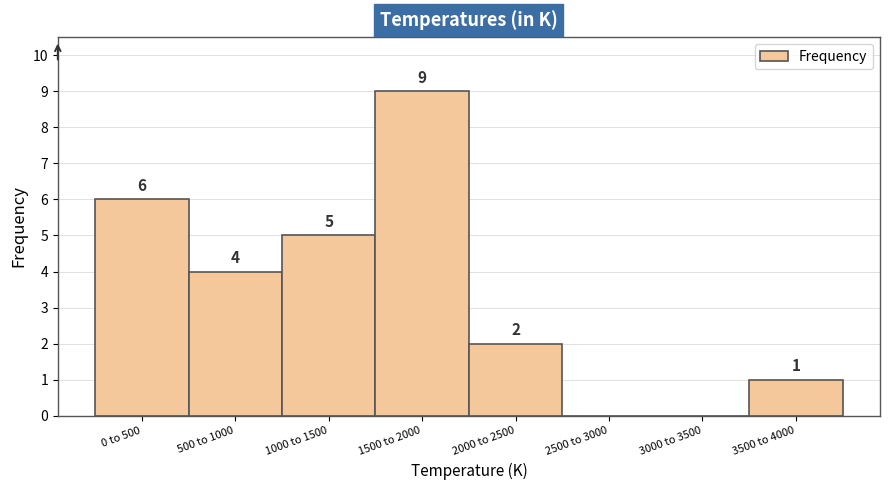

Reading left to right, list all the values displayed in this chart.

0 to 500=6	500 to 1000=4	1000 to 1500=5	1500 to 2000=9	2000 to 2500=2	2500 to 3000=0	3000 to 3500=0	3500 to 4000=1